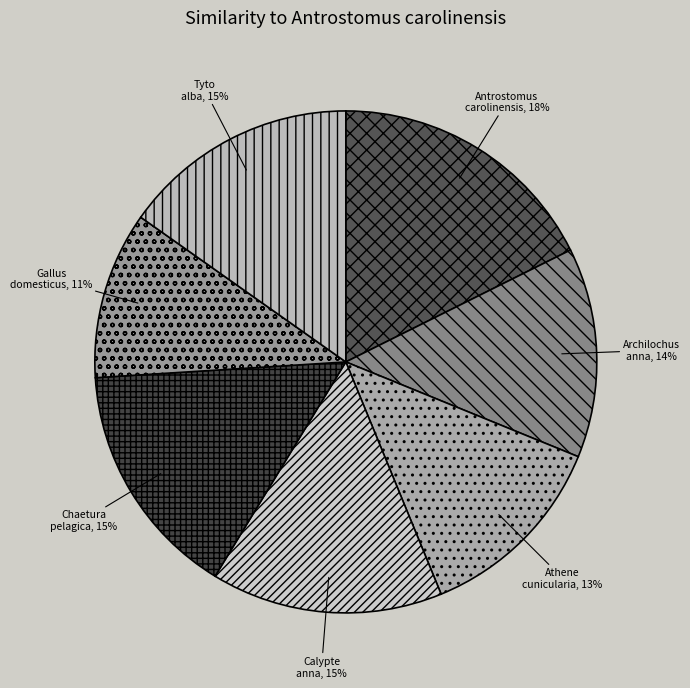

How many slices are in this pie chart?

7